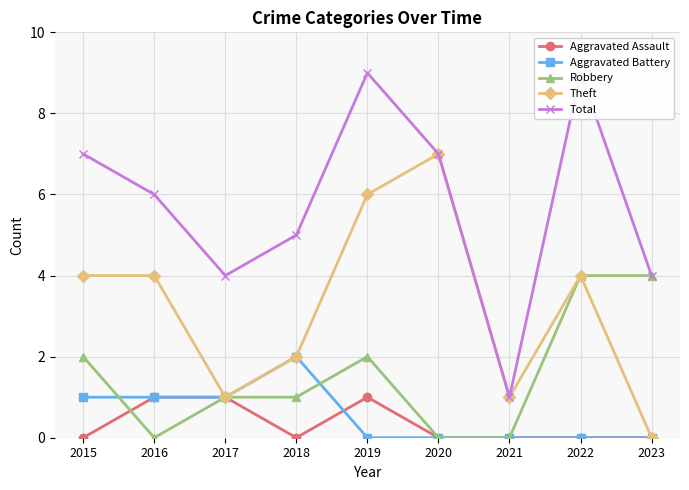

Where is the first local minimum for Robbery?

2016